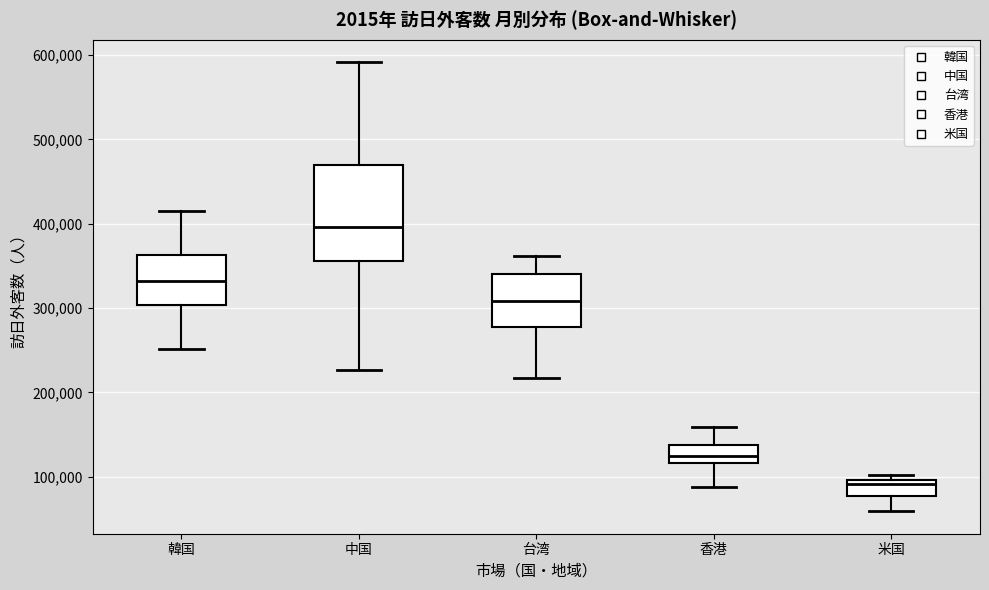

Reading left to right, read every box against the y-axis: the position of its median line, the range the box covers, and the ends of its whiskers. The values are not printed on the chart, so give them approximately, as read against the axis.

韓国: median 330000, box 300000 to 360000, whiskers 250000 to 420000
中国: median 400000, box 360000 to 470000, whiskers 230000 to 590000
台湾: median 310000, box 280000 to 340000, whiskers 220000 to 360000
香港: median 120000 (inside the box), box 120000 to 140000, whiskers 90000 to 160000
米国: median 90000, box 80000 to 100000, whiskers 60000 to 100000 (just above the box's upper edge)